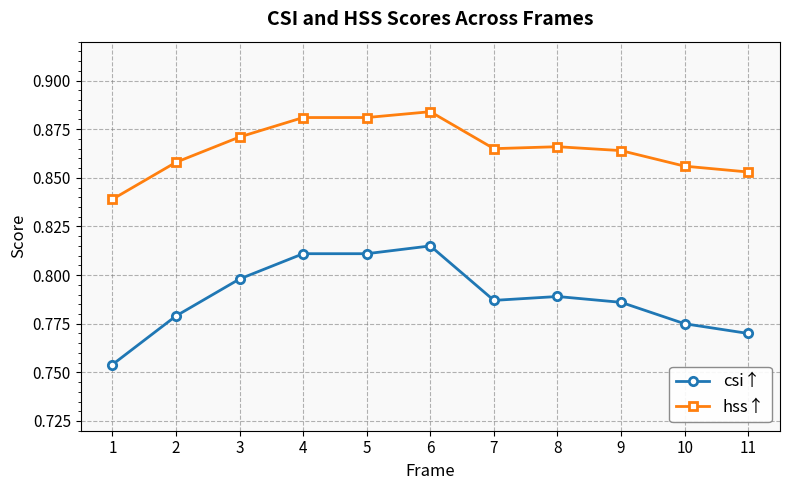

Rank the series at 1 from highest to lowest value.

hss↑, csi↑